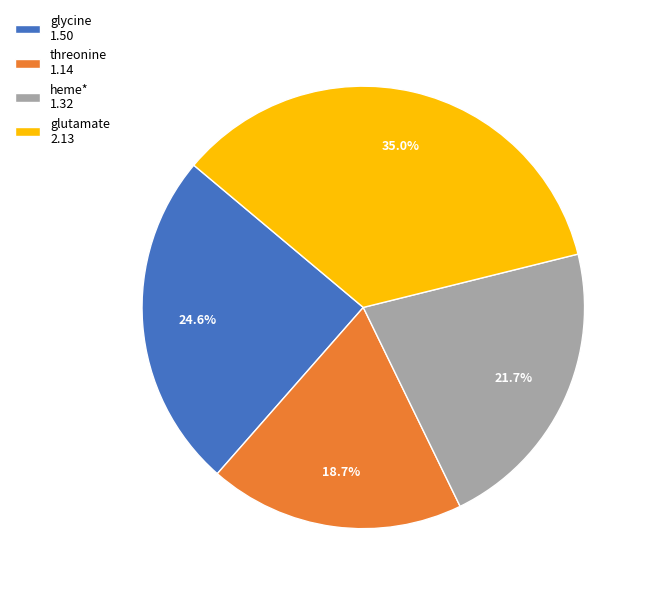

How many slices are in this pie chart?

4